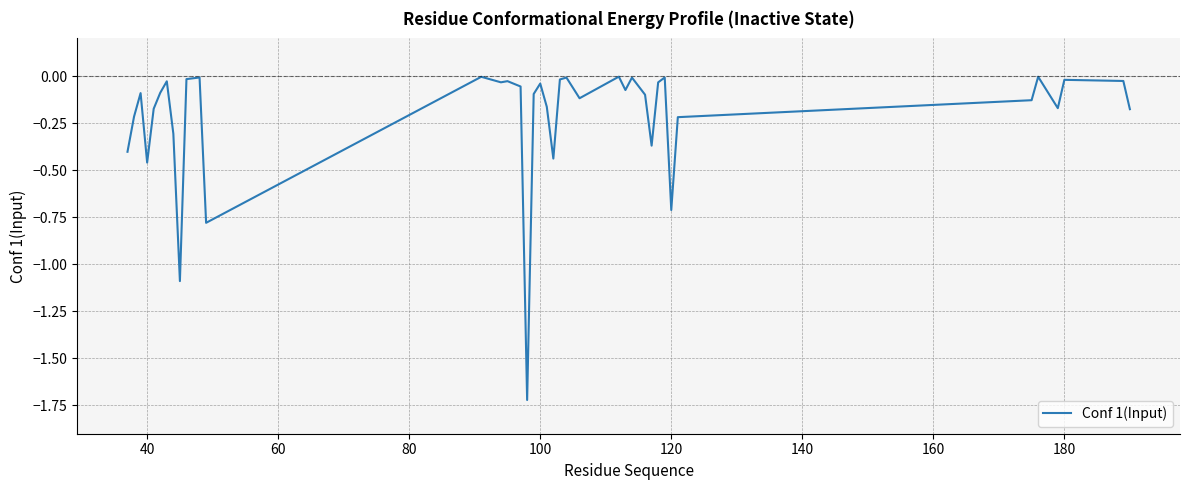

What is the minimum value shown in the chart?

-1.7